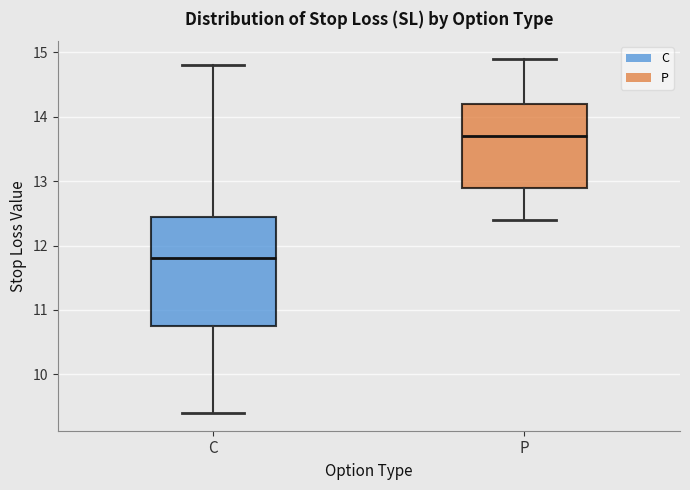

Which box's median line is the lowest?

C